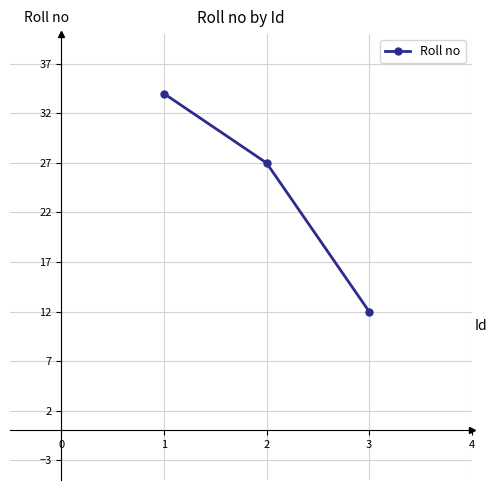

At which category does the chart reach its peak across all series?

1